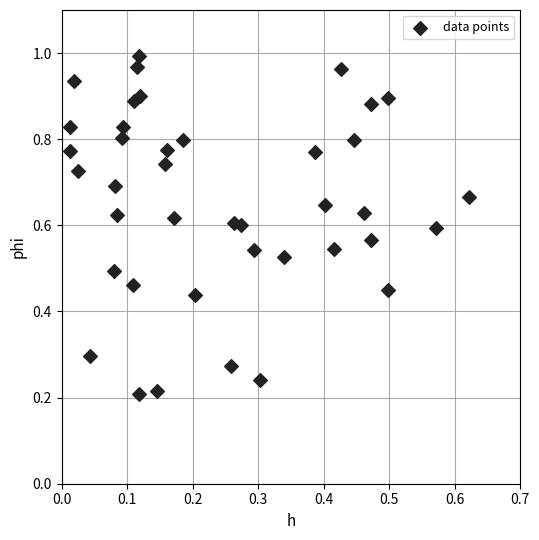

How many data points are displayed?

40